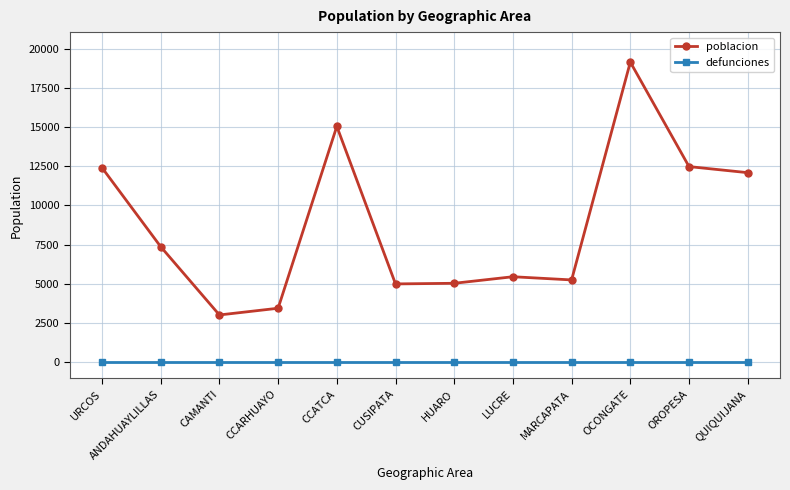

Is it true that poblacion equals 2637 at ANDAHUAYLILLAS?

False